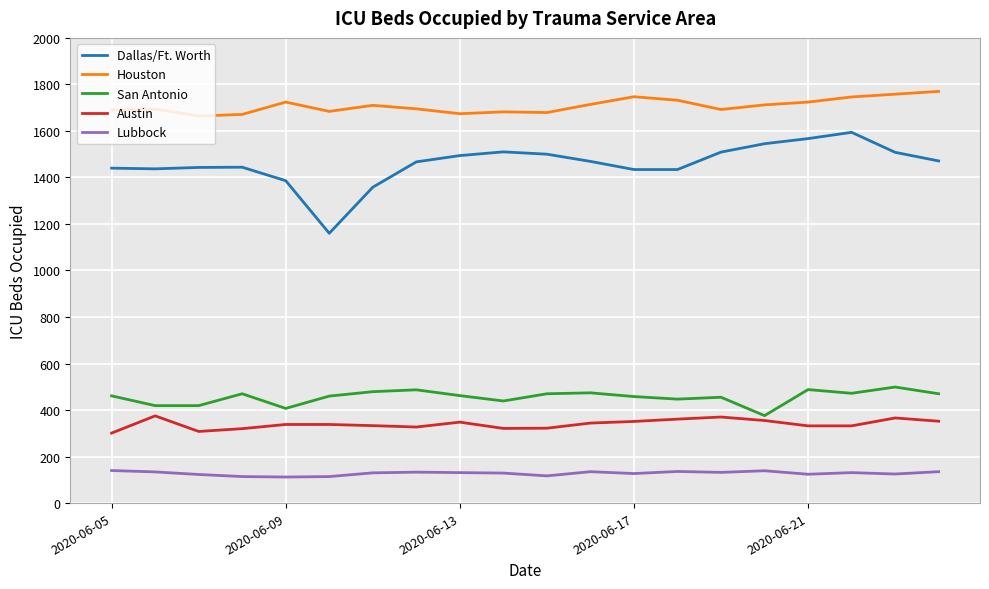

What is the sum of all San Antonio values?

9112